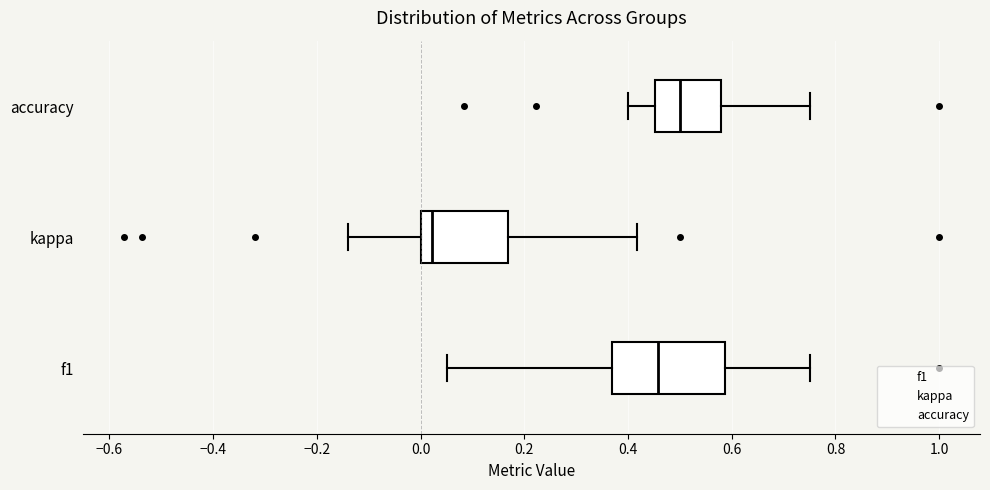

Which box is the widest, from its left edge to its right edge?

f1